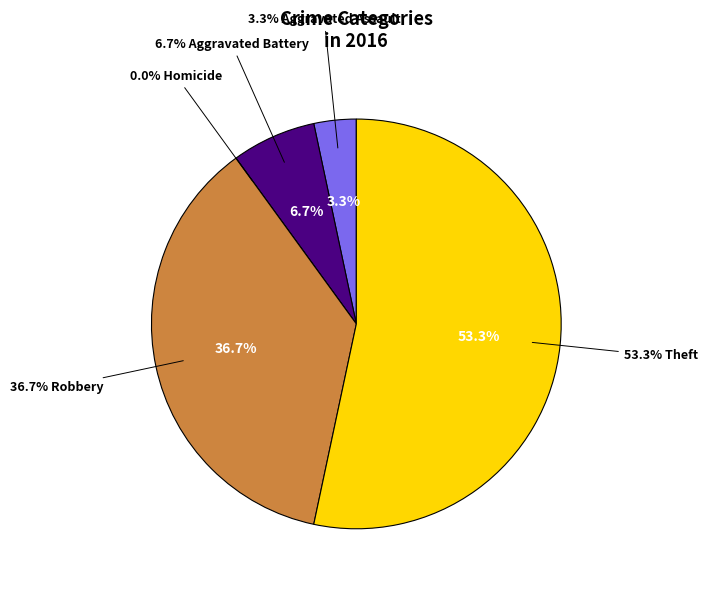

What is the change in value from Aggravated Assault to Theft?

+15